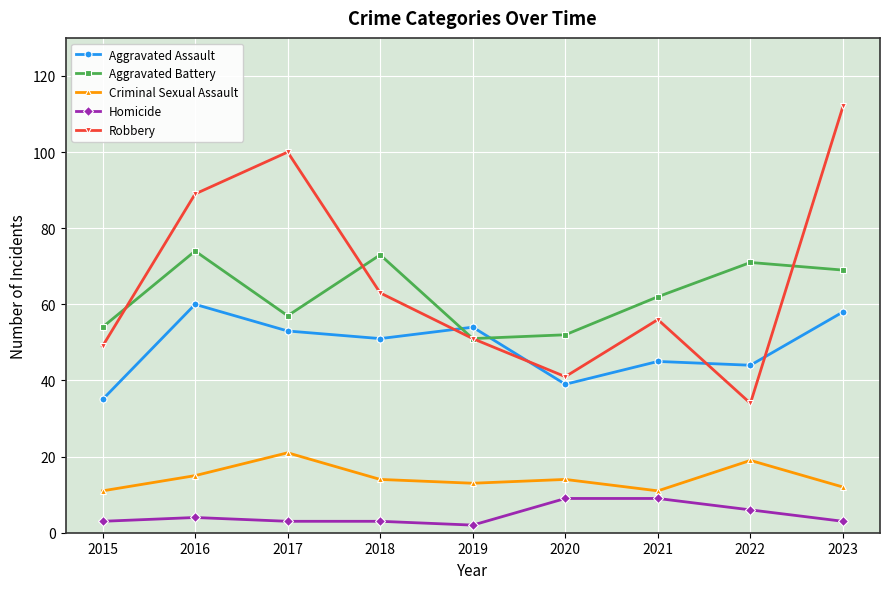

Is this an area chart (filled region under the line)?

No